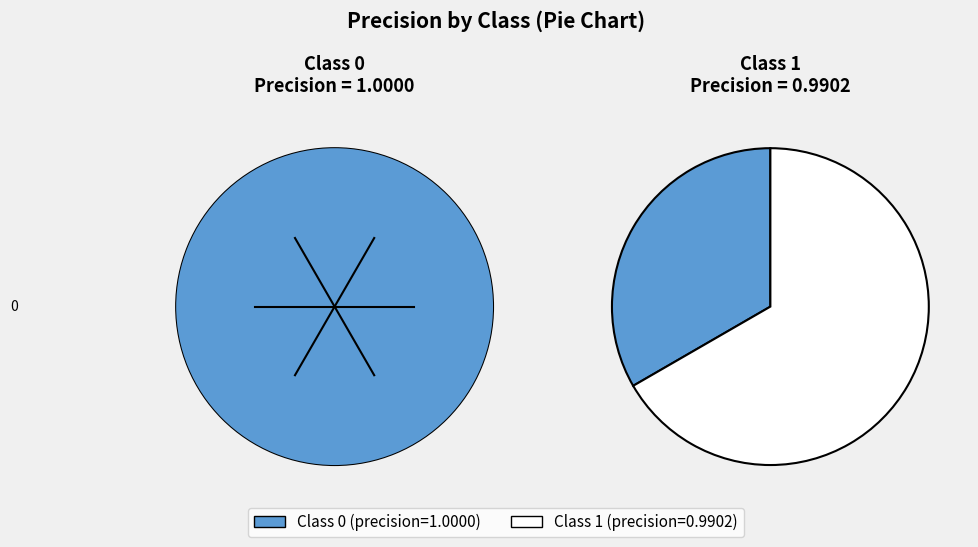

True or false: 0 accounts for 50% of the total.

True